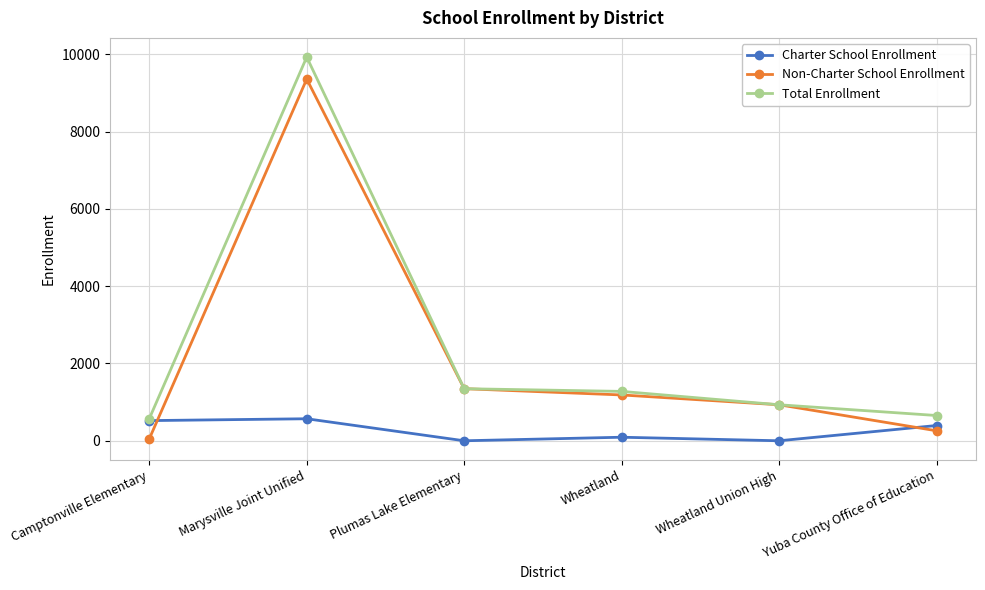

What is the maximum value for Charter School Enrollment?

570